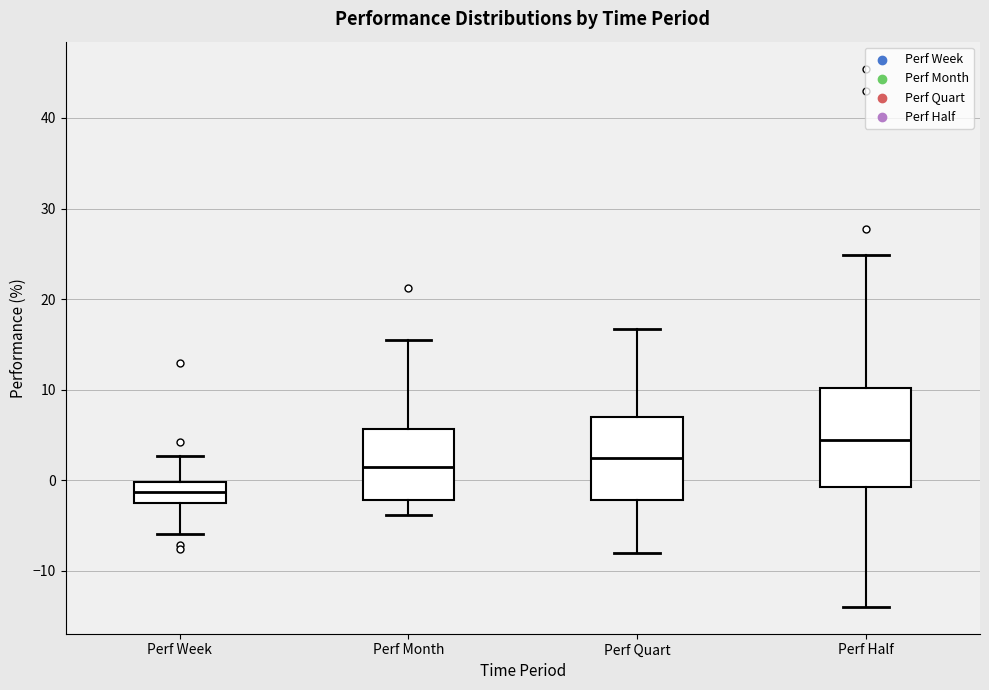

Reading left to right, read every box against the y-axis: the position of its median line, the range the box covers, and the ends of its whiskers. The values are not printed on the chart, so give them approximately, as read against the axis.

Perf Week: median -1, box -3 to 0, whiskers -6 to 3
Perf Month: median 1, box -2 to 6, whiskers -4 to 15
Perf Quart: median 2, box -2 to 7, whiskers -8 to 17
Perf Half: median 4, box -1 to 10, whiskers -14 to 25